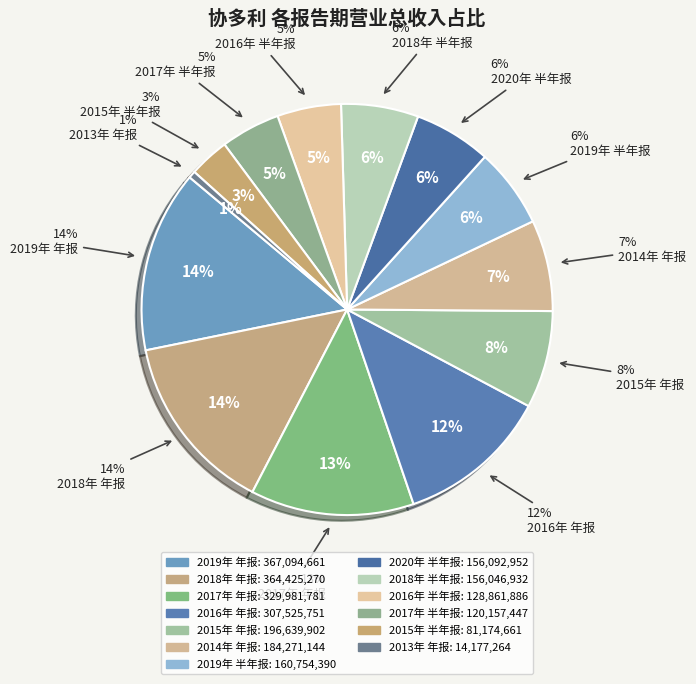

To the nearest percent, what is the average slice percentage?

8%